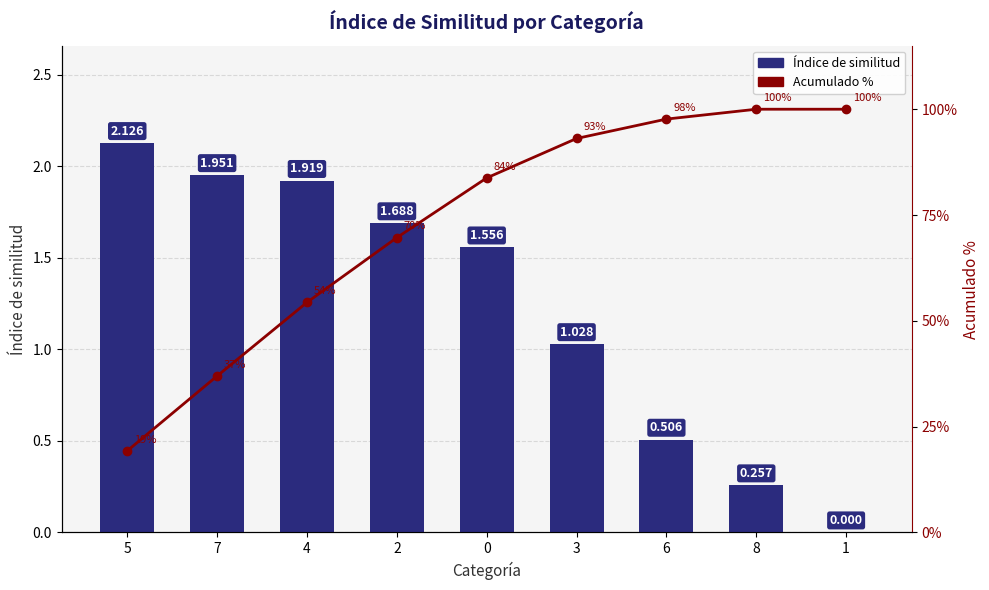

The Acumulado % series shows 37.0 at 7. True or false?

True